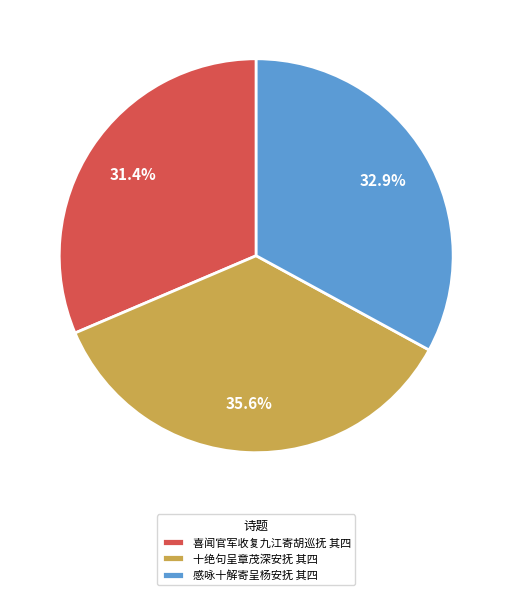

Approximately how many times larger is the value at 感咏十解寄呈杨安抚 其四 compared to 十绝句呈章茂深安抚 其四?

0.9